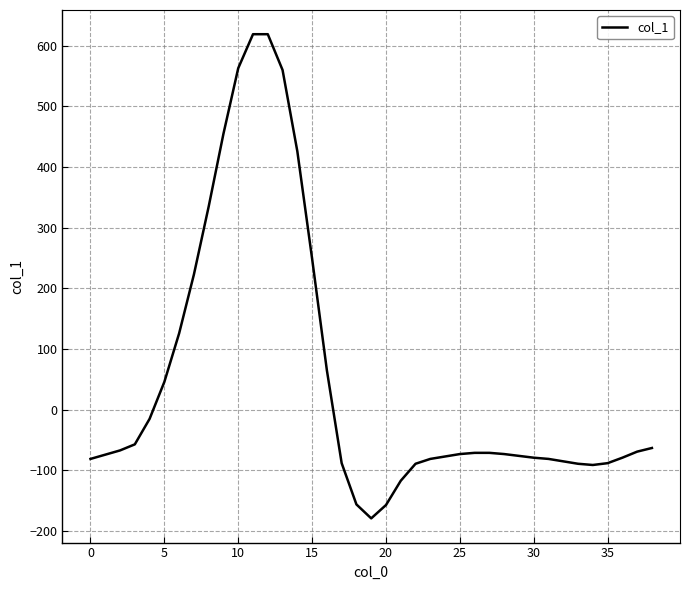

What is the minimum value shown in the chart?

-179